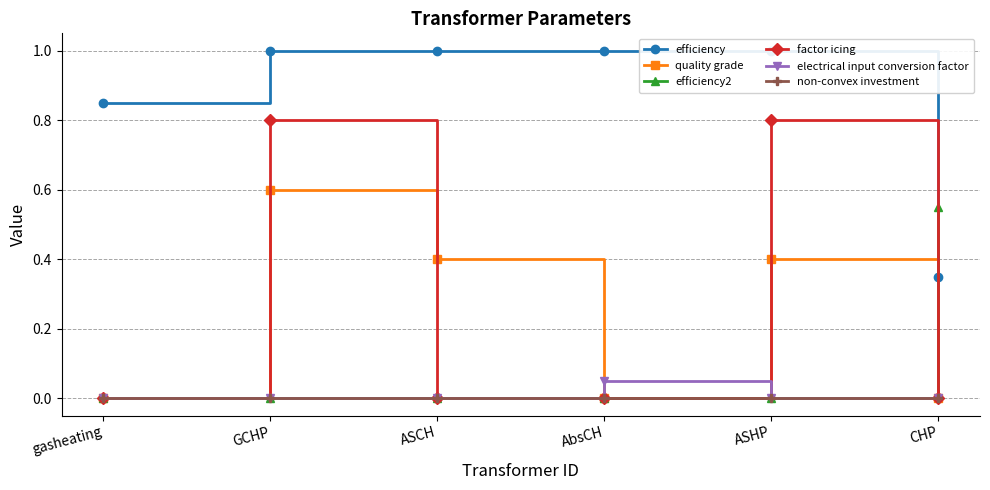

How many intersections are there between electrical input conversion factor and quality grade?

2